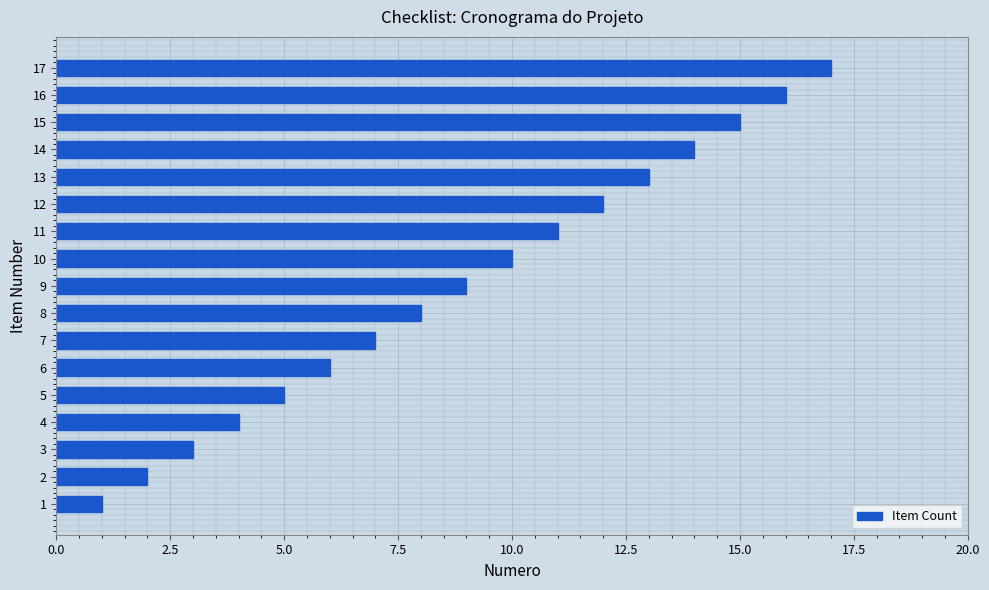

Approximately how many times larger is the value at 7 compared to 14?

0.5